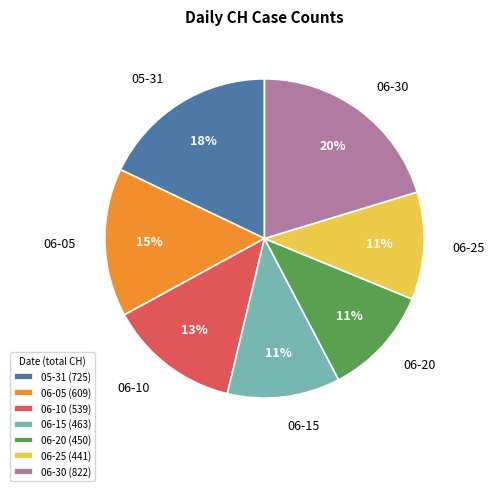

Which has a higher value, 05-31 or 06-25?

05-31